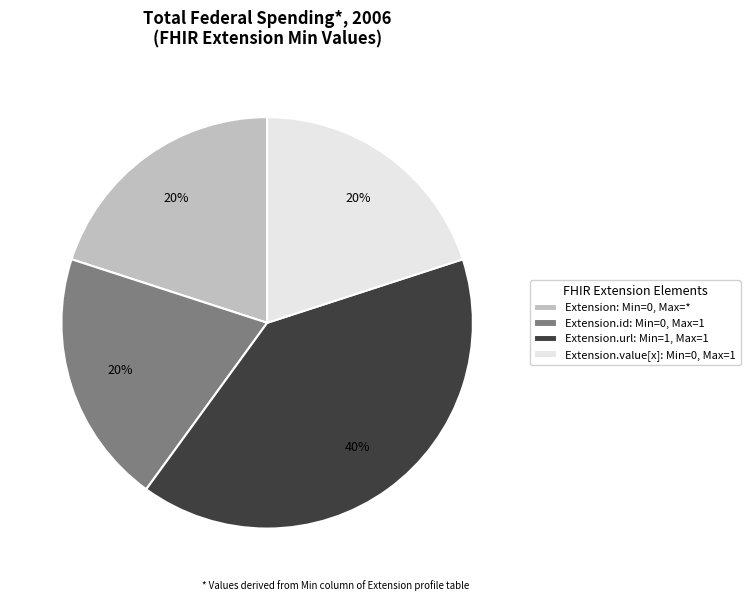

Which category has the biggest portion of the pie?

Extension.url: Min=1, Max=1